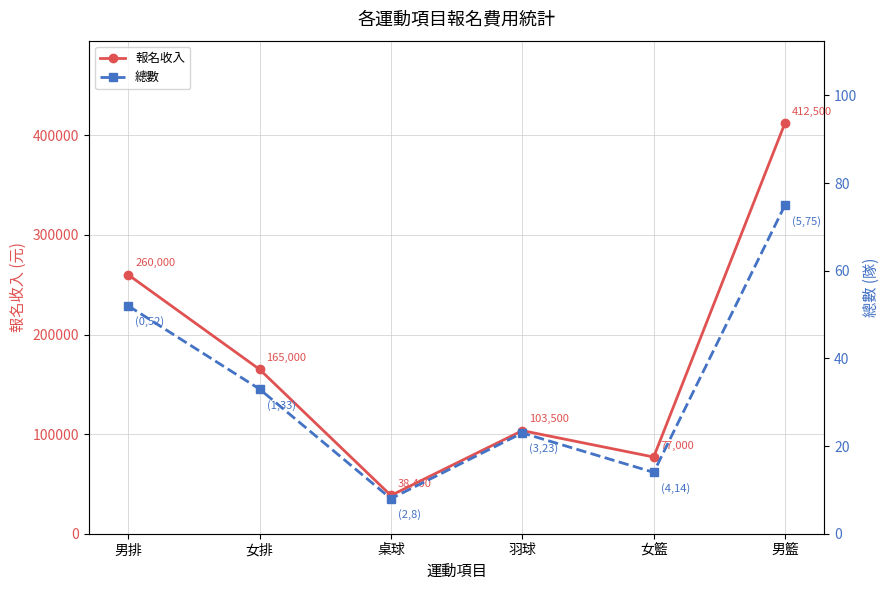

Is it true that 報名收入 equals 26199 at 羽球?

False